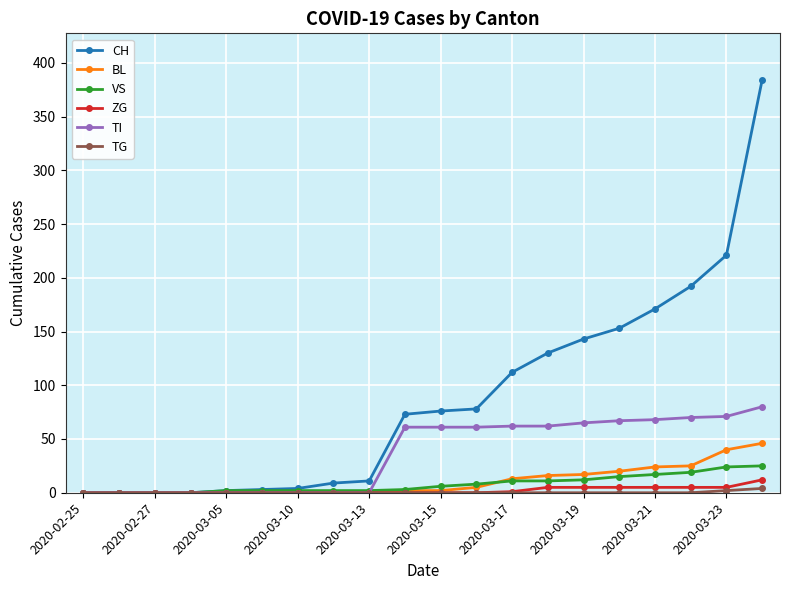

Which series has the largest total across all categories?

CH